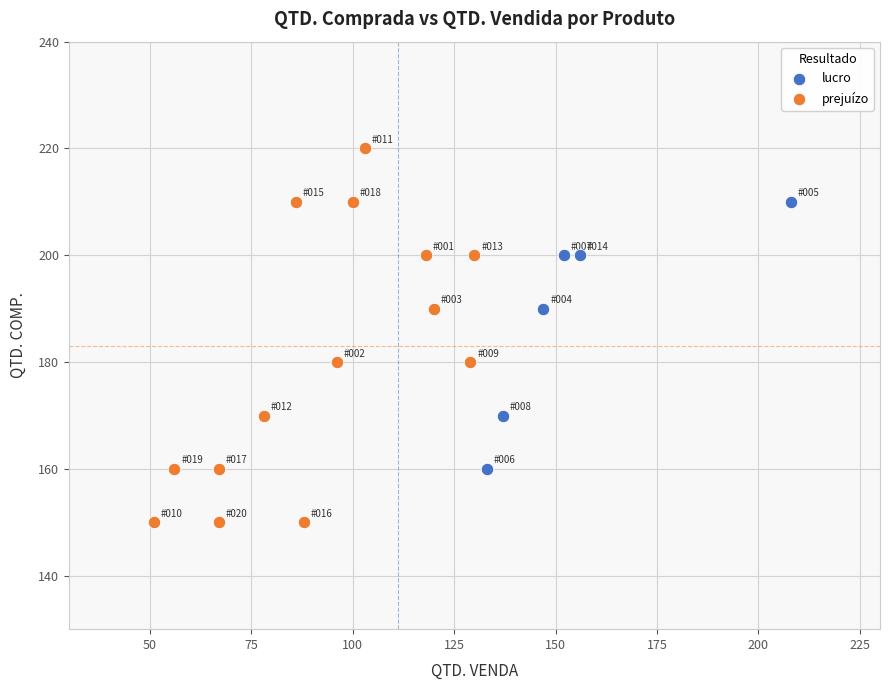

Which series contains the lowest Y value?

prejuízo